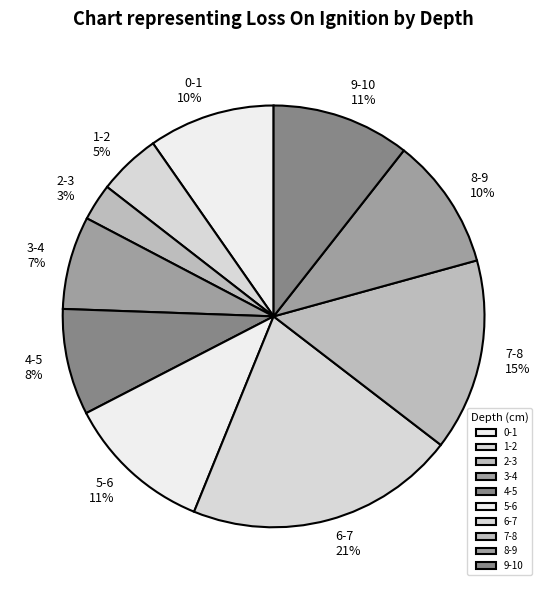

How many segments does this pie chart have?

10